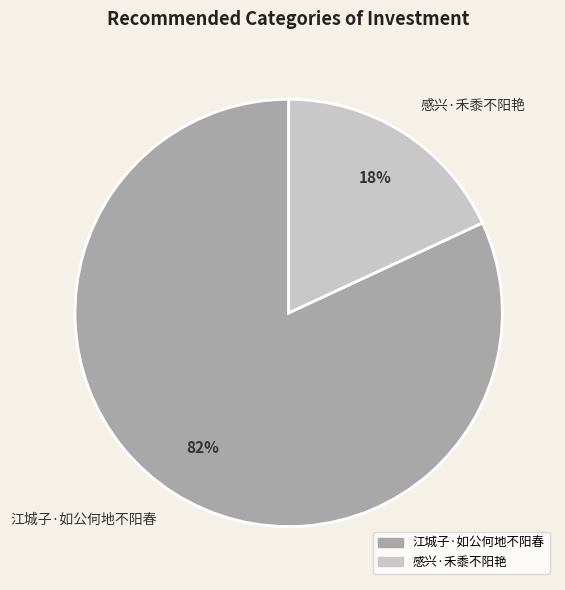

To the nearest percent, what is the combined percentage of 江城子·如公何地不阳春 and 感兴·禾黍不阳艳?

100%